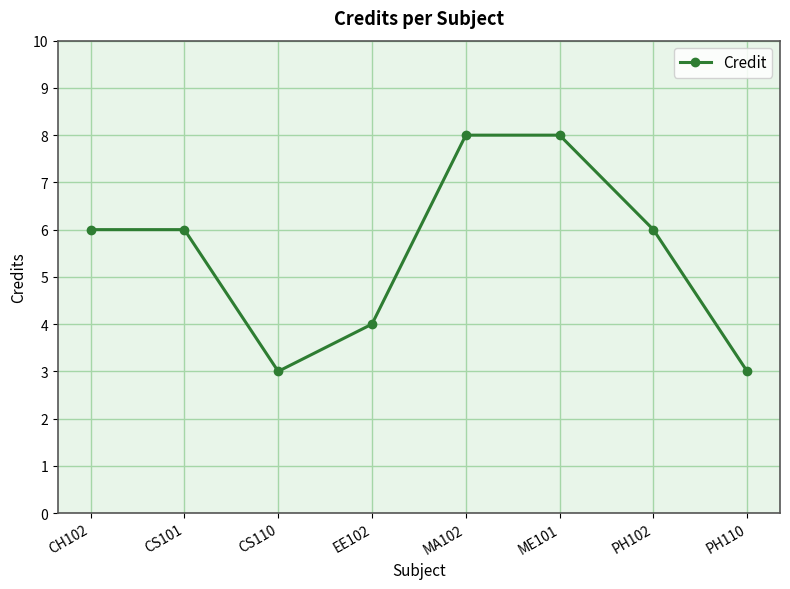

How many interior local valleys (lower than both neighbors) does the data have?

1